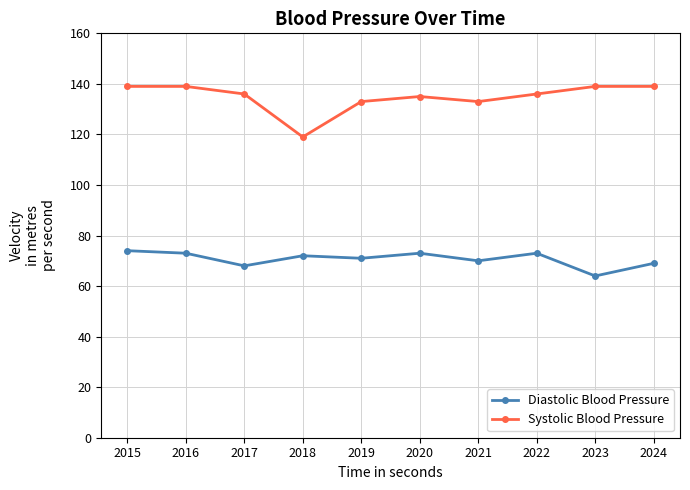

Which series has the largest range (max minus min)?

Systolic Blood Pressure